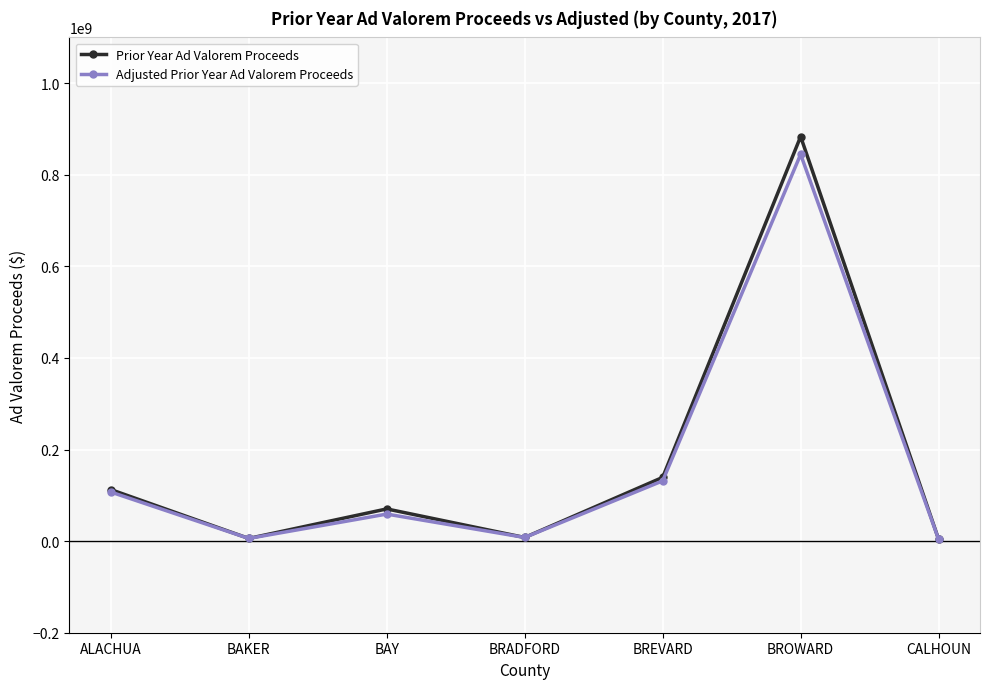

Rank the series by their maximum value, from highest to lowest.

Prior Year Ad Valorem Proceeds, Adjusted Prior Year Ad Valorem Proceeds